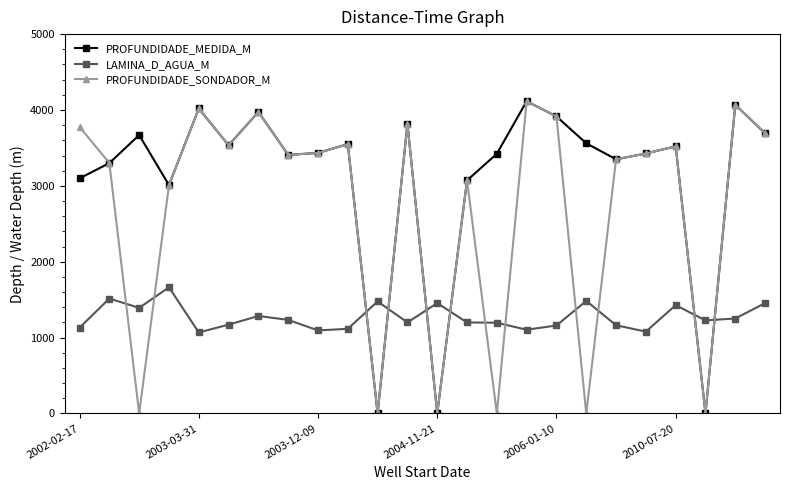

What is the difference between the maximum and minimum values in the LAMINA_D_AGUA_M series?

595